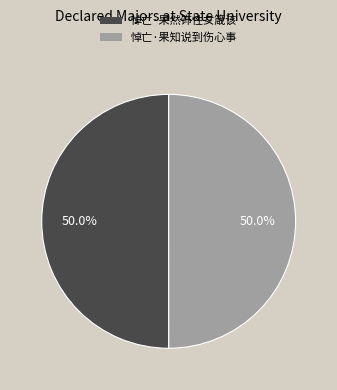

Do 悼亡·果知说到伤心事 and 悼亡·果然饰性女箴该 together represent more than half of the pie?

Yes